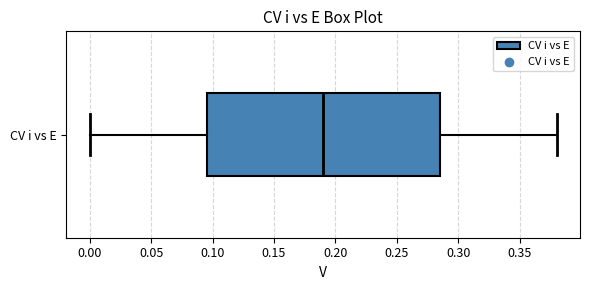

Where does the left whisker of the box for CV i vs E end on the x-axis? The values are not printed on the chart, so give them approximately, as read against the axis.

0.000